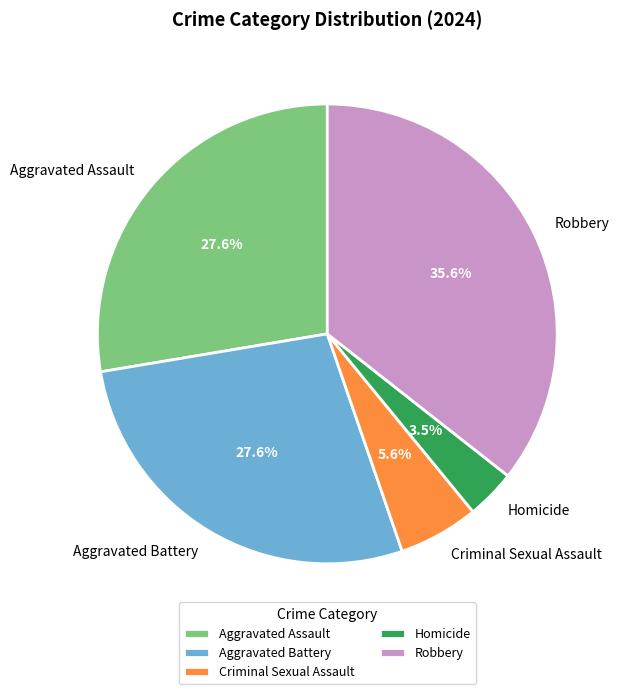

Approximately how many times larger is the value at Robbery compared to Aggravated Assault?

1.3